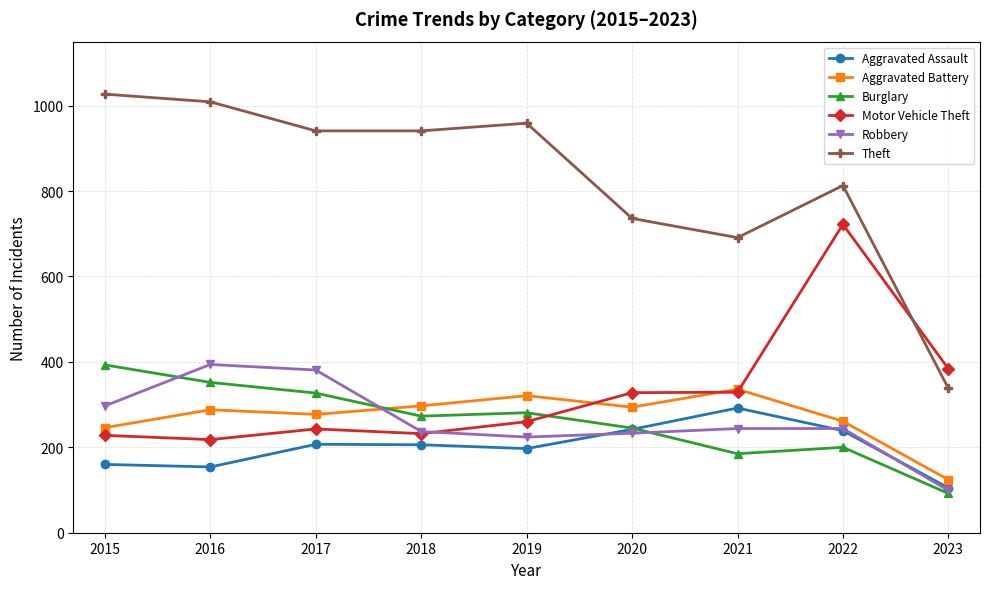

What is the lowest value of the Burglary series?

92